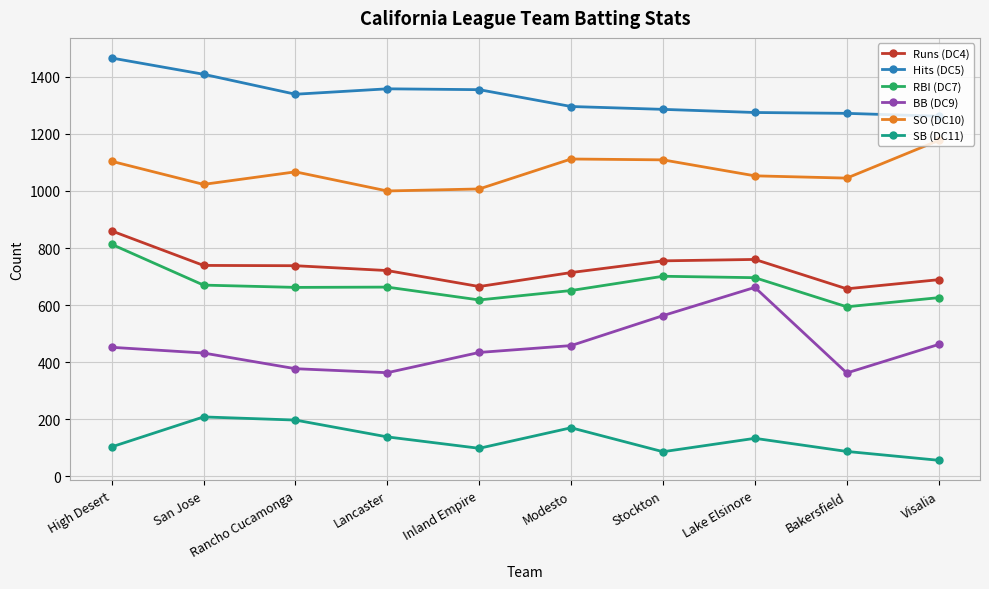

True or false: RBI (DC7) and SO (DC10) cross at least once.

False